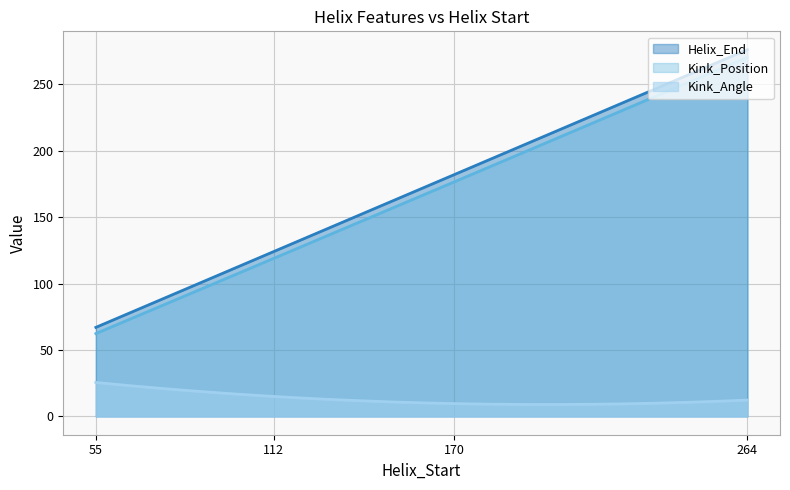

Is the value of Helix_End at 55 greater than the value of Kink_Angle at 264?

Yes